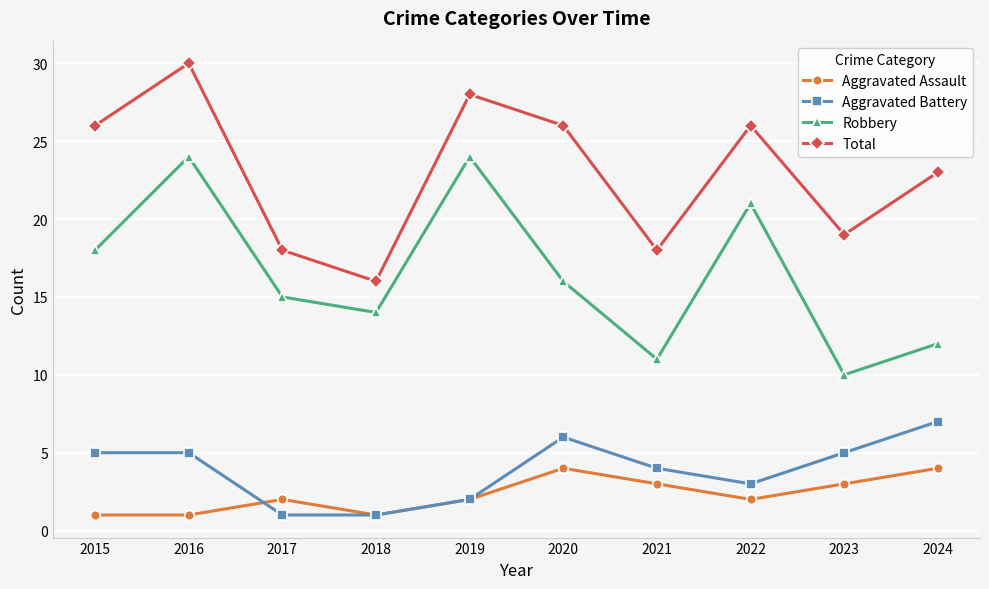

Is the value of Robbery at 2022 greater than the value of Aggravated Assault at 2019?

Yes